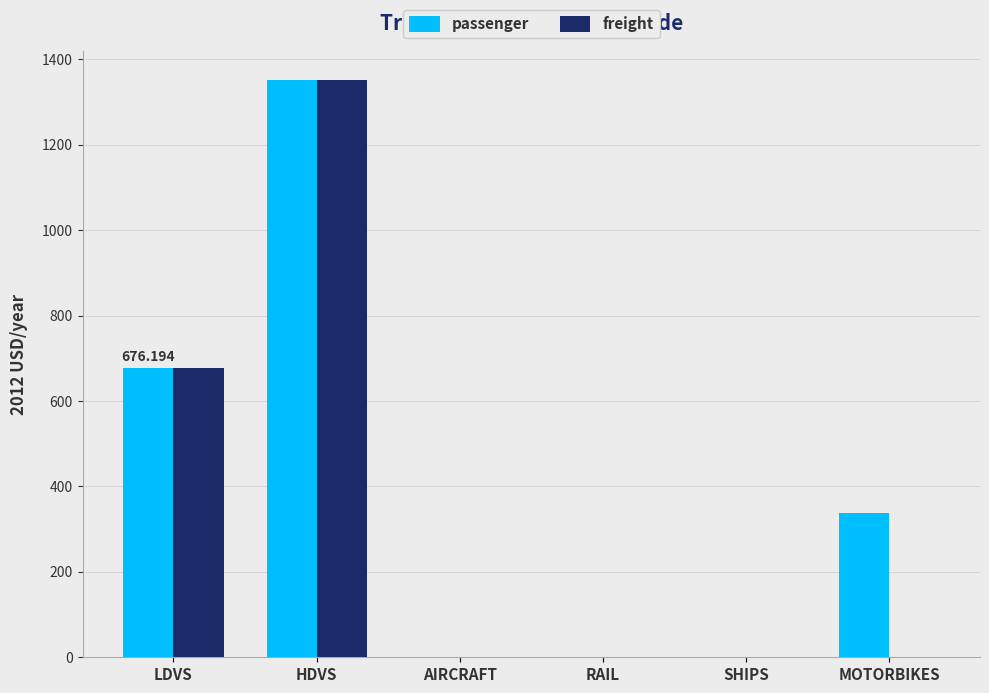

True or false: freight has a value of 0.0 at MOTORBIKES.

True